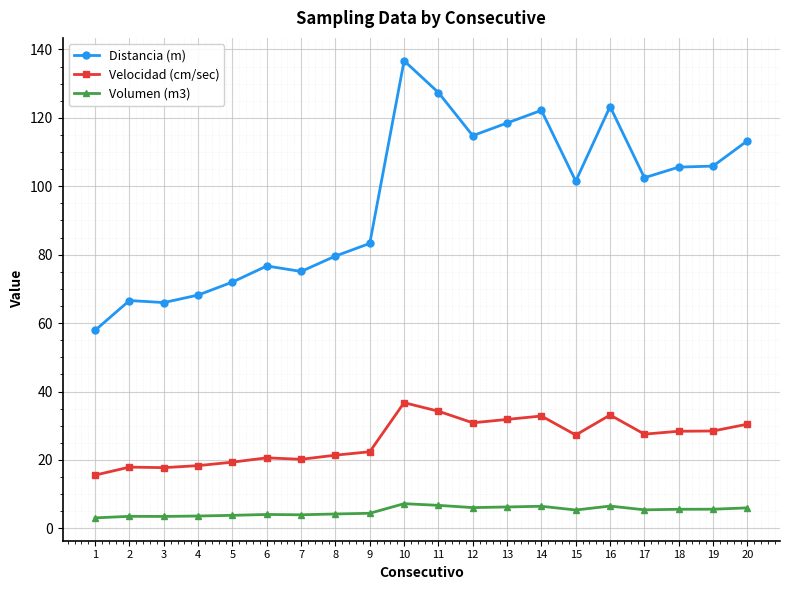

Which series has the largest range (max minus min)?

Distancia (m)